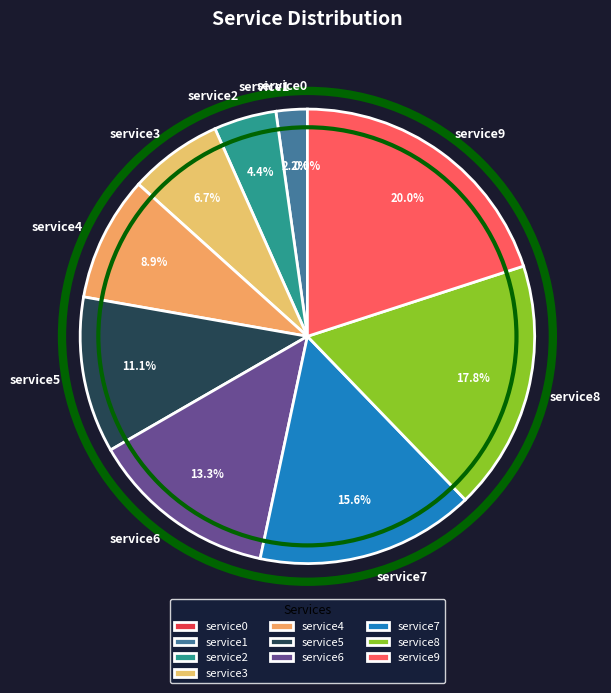

What is the change in value from service3 to service9?

+6